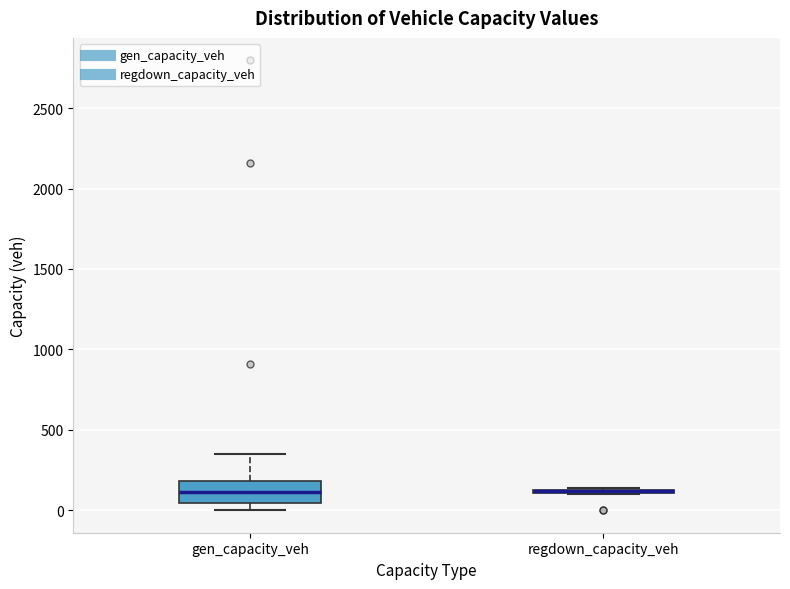

Where is the lower edge of the box for regdown_capacity_veh on the y-axis? The values are not printed on the chart, so give them approximately, as read against the axis.

100